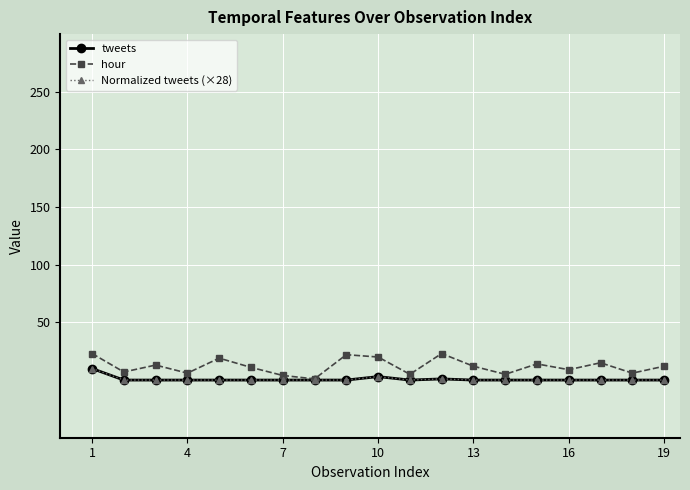

Which series has the largest range (max minus min)?

hour